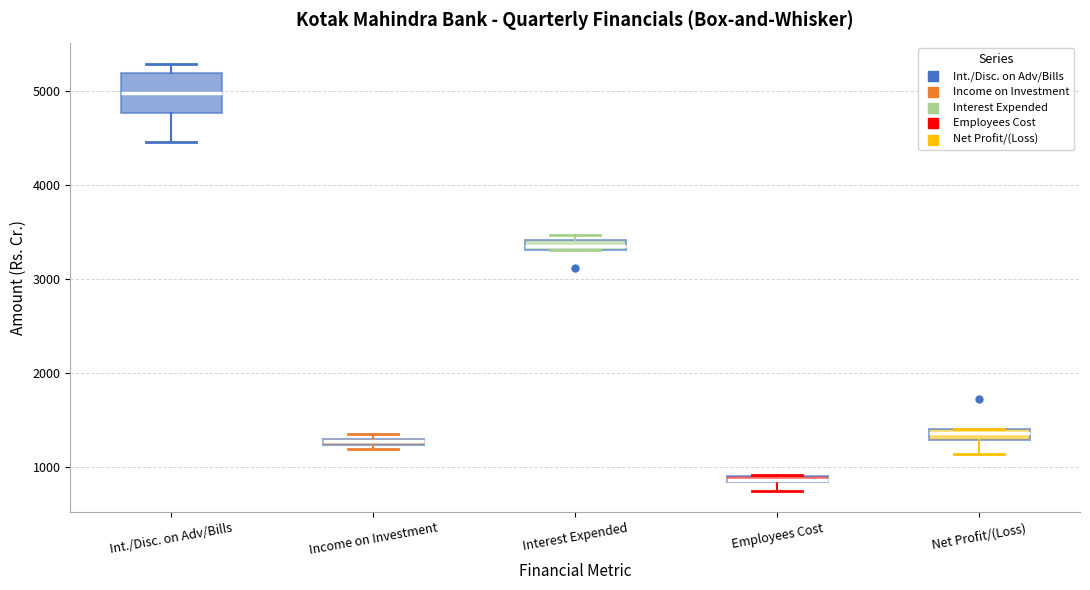

Which box is the tallest, from its lower edge to its upper edge?

Int./Disc. on Adv/Bills